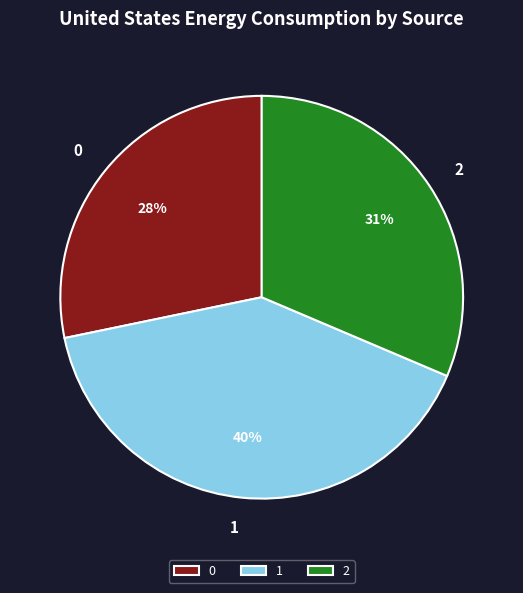

To the nearest percent, what is the average slice percentage?

33%